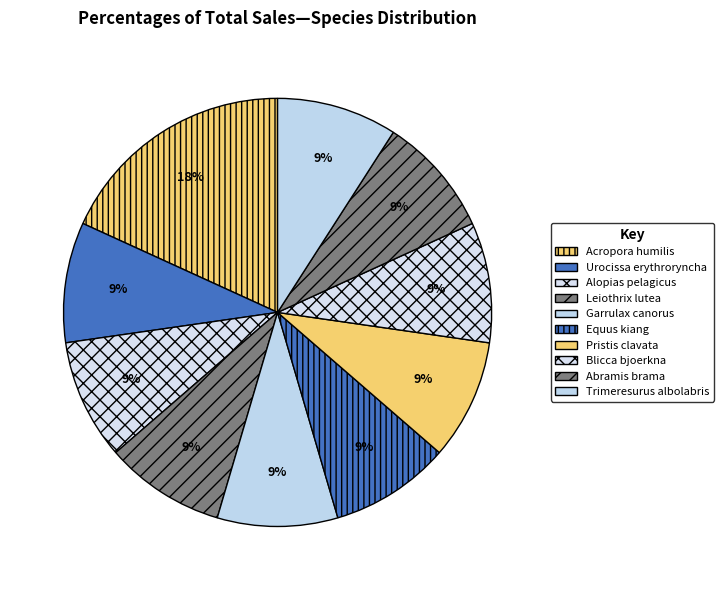

To the nearest percent, what portion does Blicca bjoerkna represent?

9%